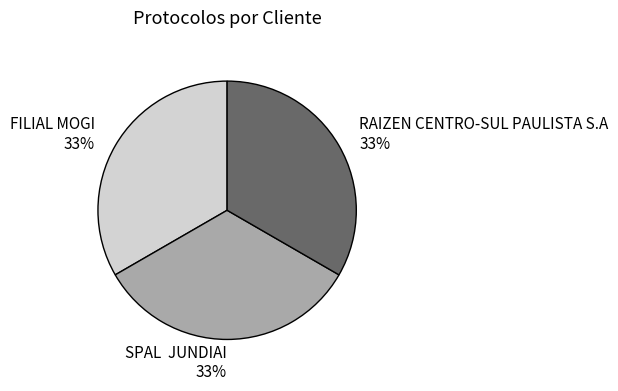

What is the ratio of the value at RAIZEN CENTRO-SUL PAULISTA S.A to the value at FILIAL MOGI?

1.0